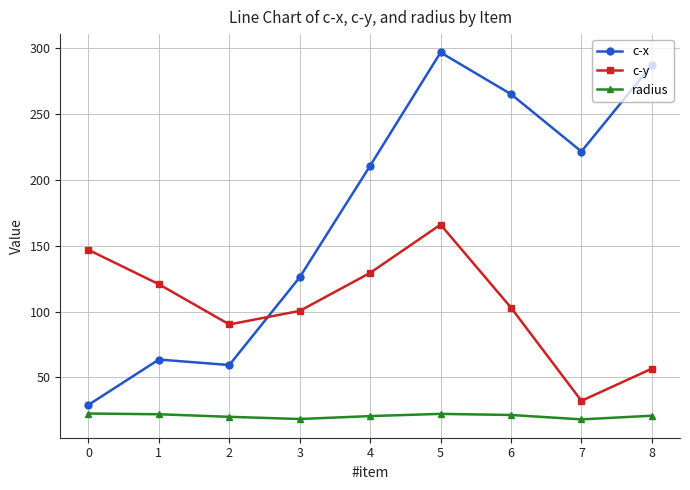

How many distinct data groups are displayed?

3